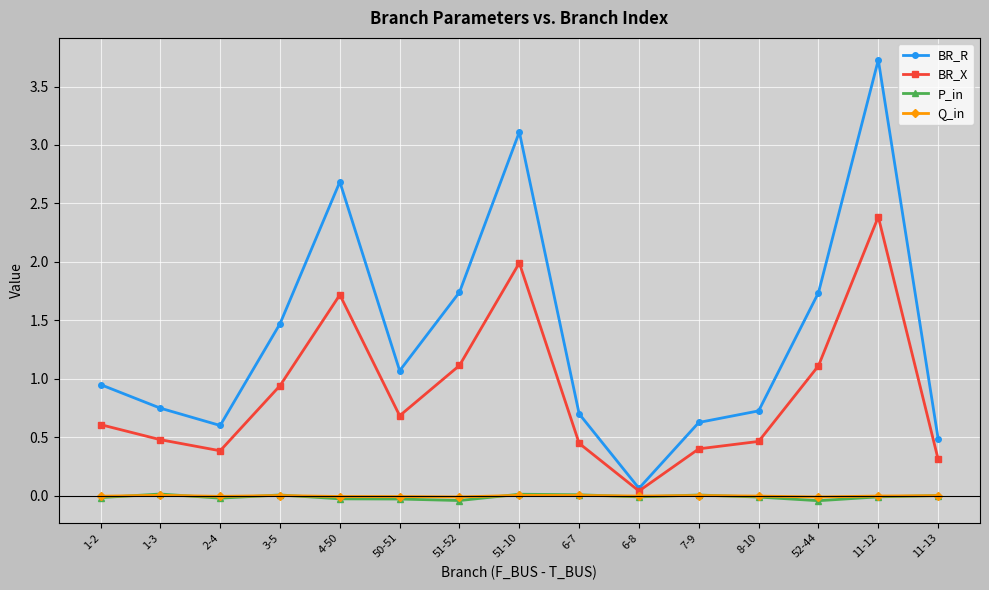

Which series has the widest spread of values?

BR_R